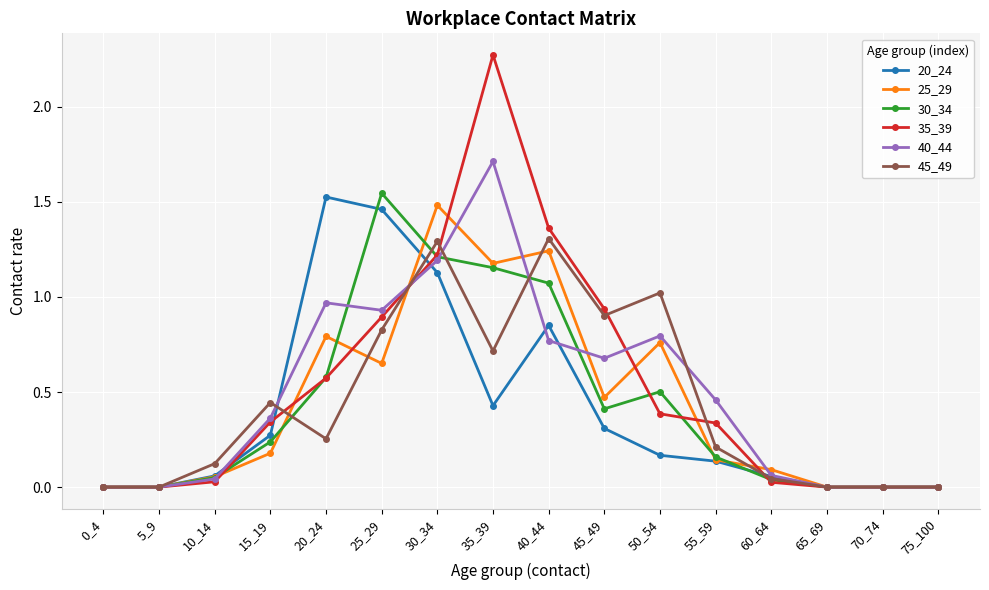

True or false: 35_39 and 30_34 cross at least once.

True